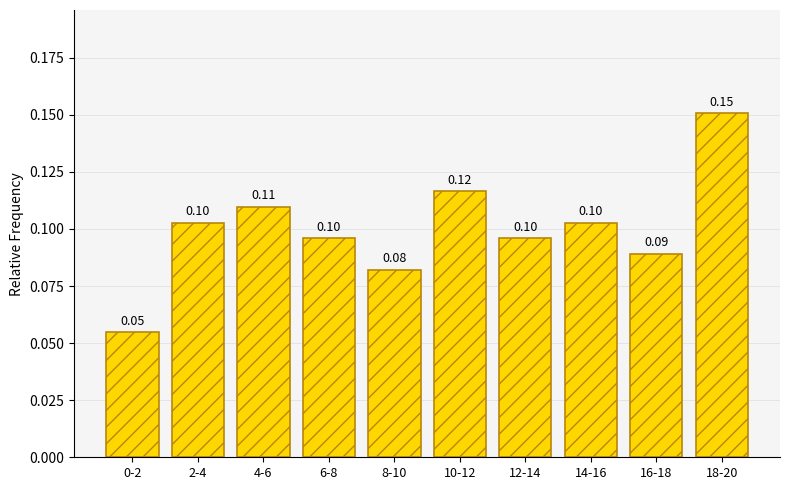

Between 2-4 and 18-20, which is larger?

18-20